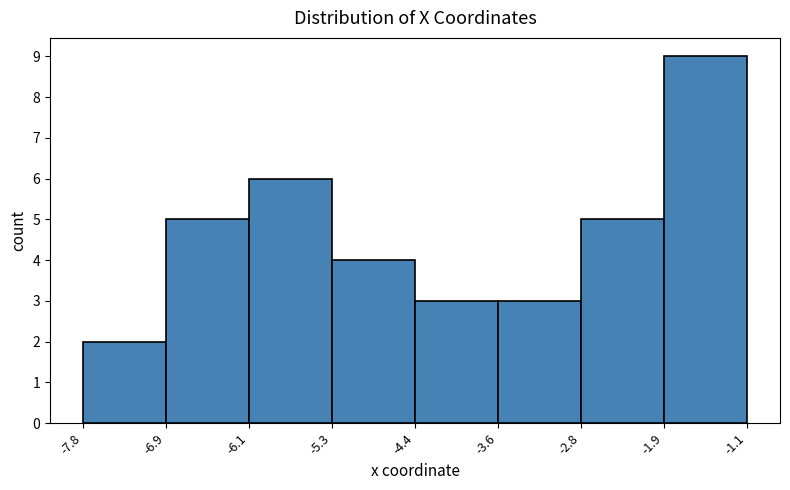

Over which range of the x-axis is the bar tallest?

-1.9 to -1.1